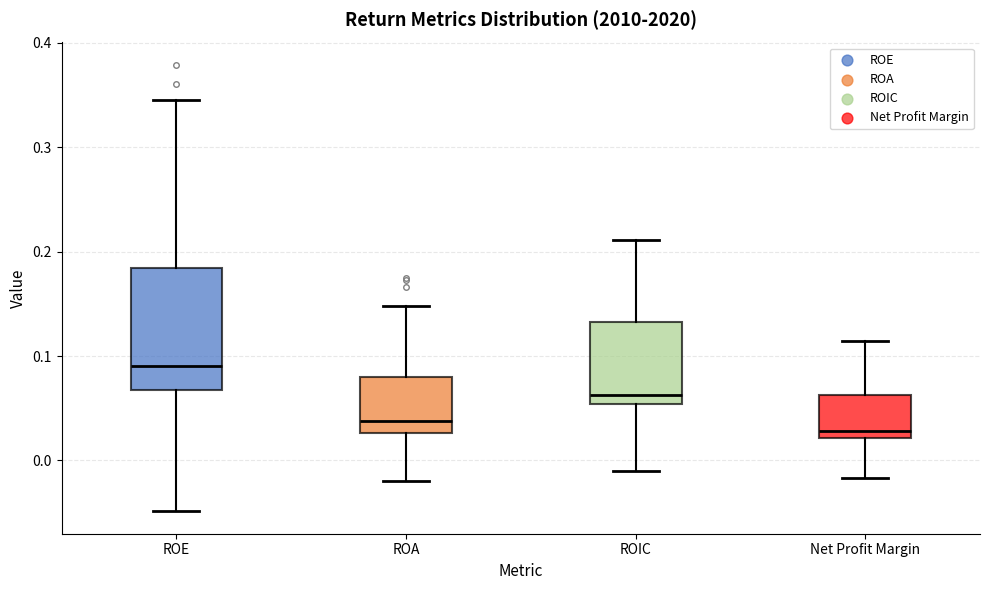

Comparing the boxes themselves (not the whiskers), which one is the tallest?

ROE